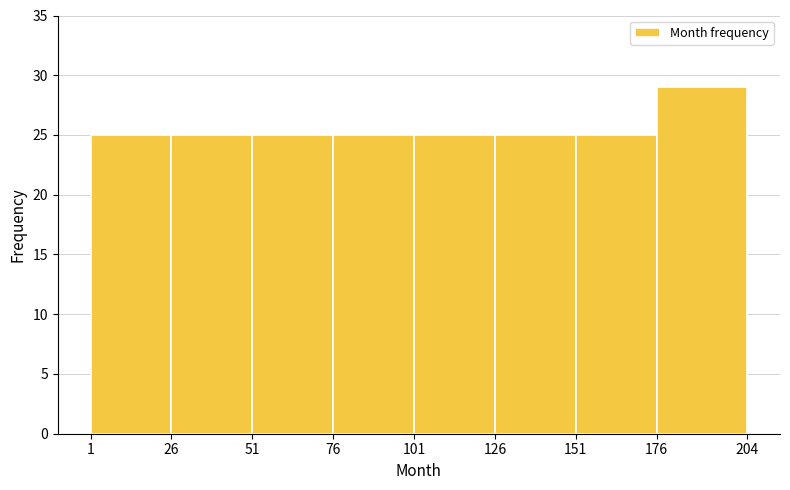

Reading left to right, transcribe this chart: for each bar, give the range it covers on the x-axis and its height. The values are not printed on the chart, so give them approximately, as read against the axis.

1 to 26: 25
26 to 51: 25
51 to 76: 25
76 to 101: 25
101 to 126: 25
126 to 151: 25
151 to 176: 25
176 to 204: 29